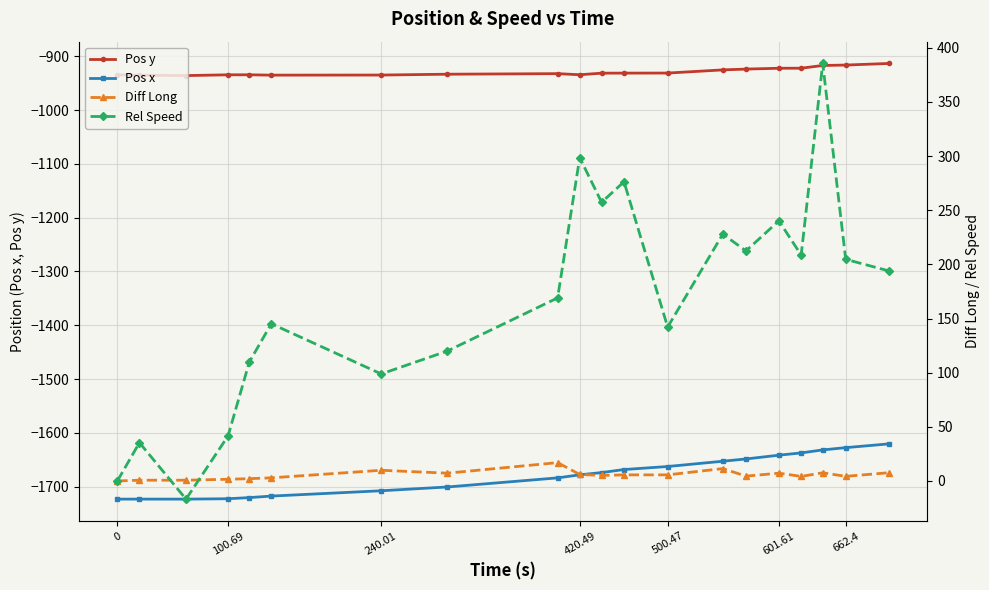

True or false: Pos y and Pos x cross at least once.

False